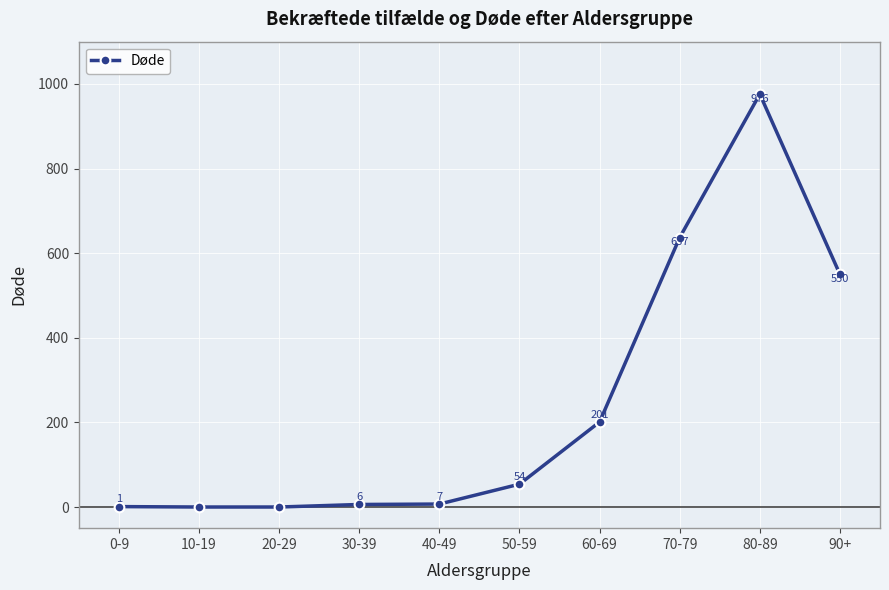

What is the change in value from 50-59 to 70-79?

+583